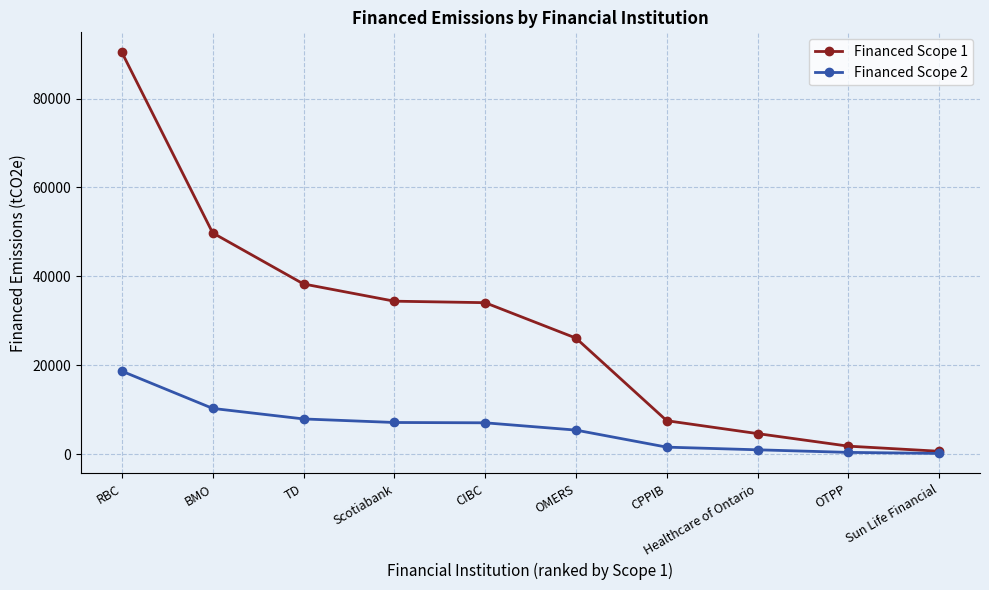

What is the label of the 5th point from the right?

OMERS